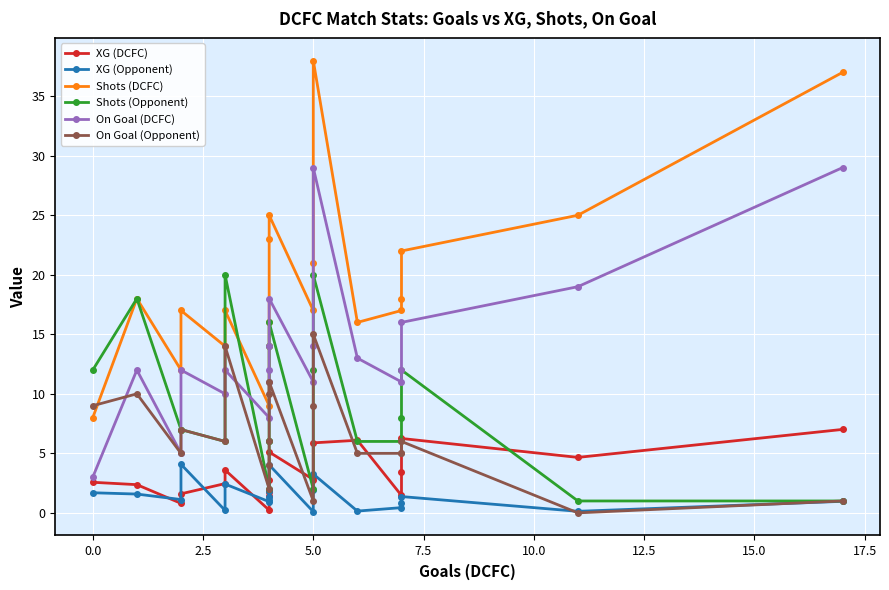

True or false: XG (Opponent) has a value of 0.9 at 5.0.

False